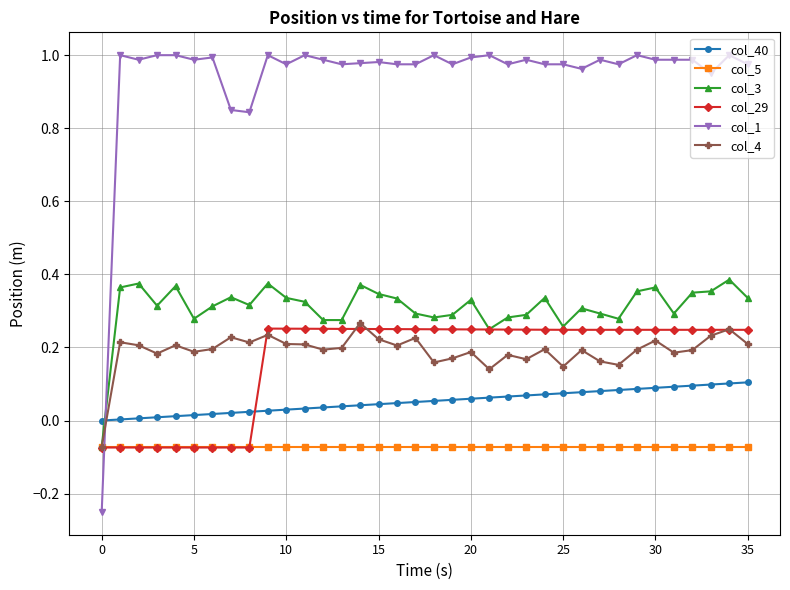

Which series has the largest range (max minus min)?

col_1